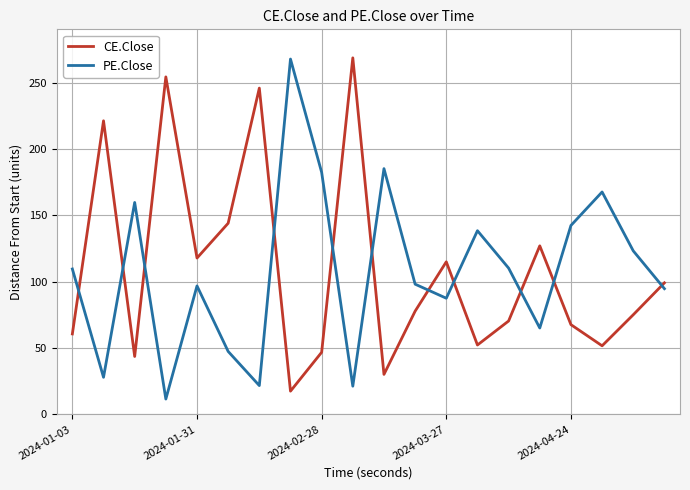

What is the difference between the maximum and minimum values in the PE.Close series?

256.3